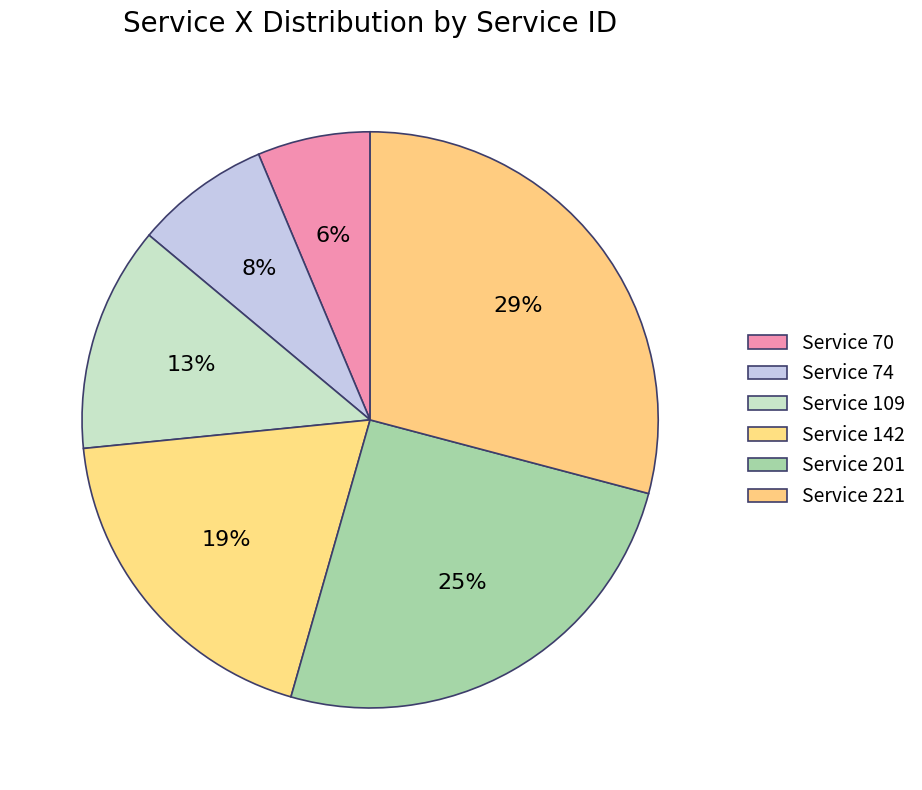

Which slice is the largest?

Service 221